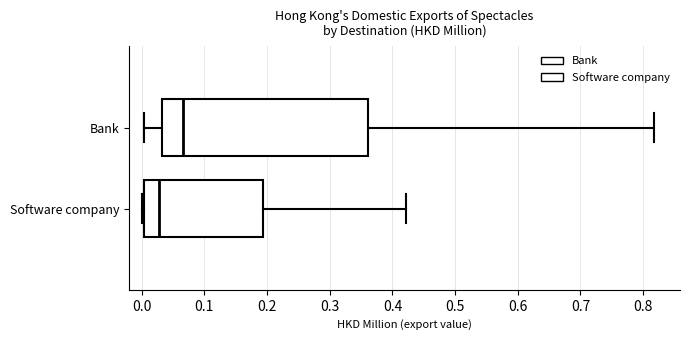

Which box's median line is the furthest to the right?

Bank